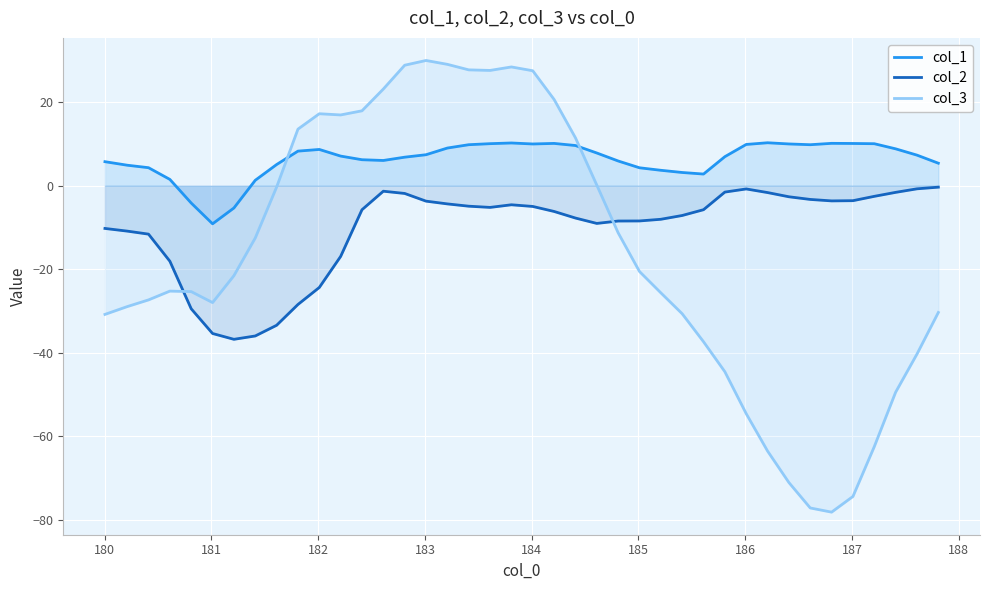

What is the difference between the maximum and minimum values in the col_3 series?

108.2